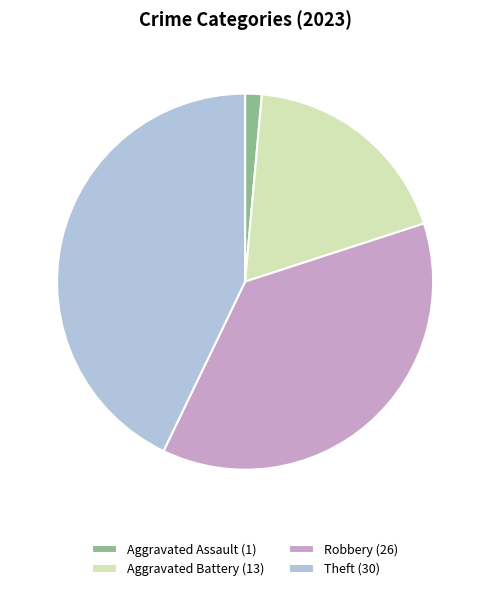

Is there any slice that represents more than half of the pie?

No